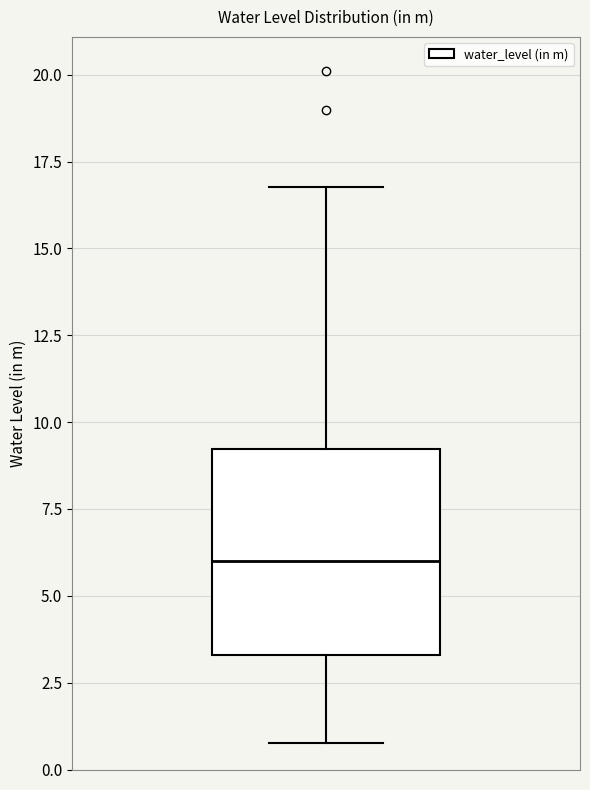

Transcribe this box plot: give where the median line is, the range the box spans, and where the two whiskers end, as read against the y-axis. The values are not printed on the chart, so give them approximately, as read against the axis.

median 6.0, box 3.5 to 9.0, whiskers 1.0 to 17.0